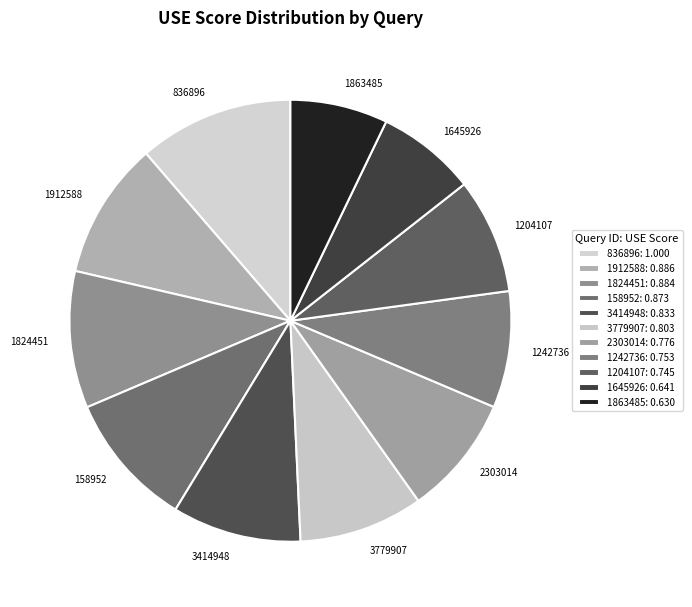

True or false: 3414948 accounts for 9% of the total.

True